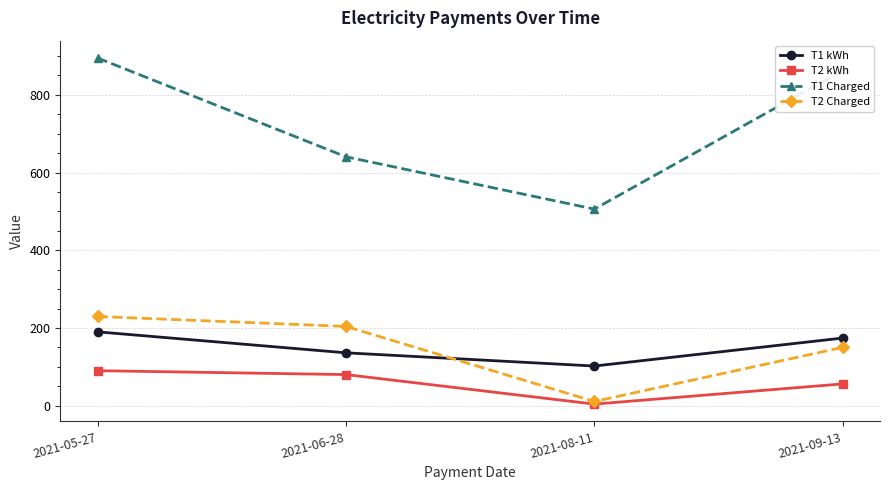

Is the value of T2 Charged at 2021-05-27 greater than the value of T1 kWh at 2021-08-11?

Yes